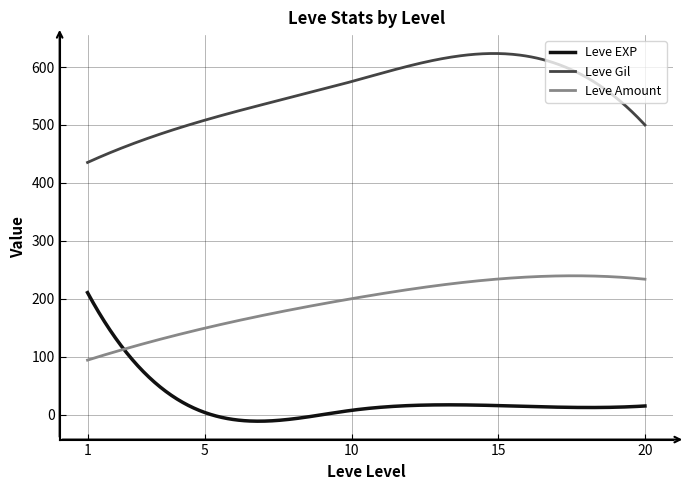

Which series has the largest total across all categories?

Leve Gil